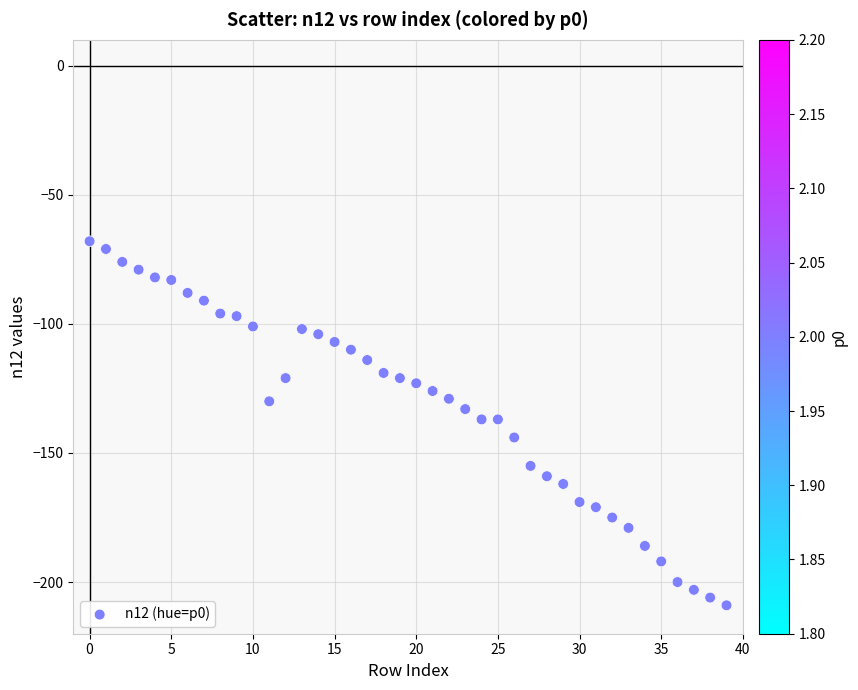

What is the range of Y values (max minus min)?

141